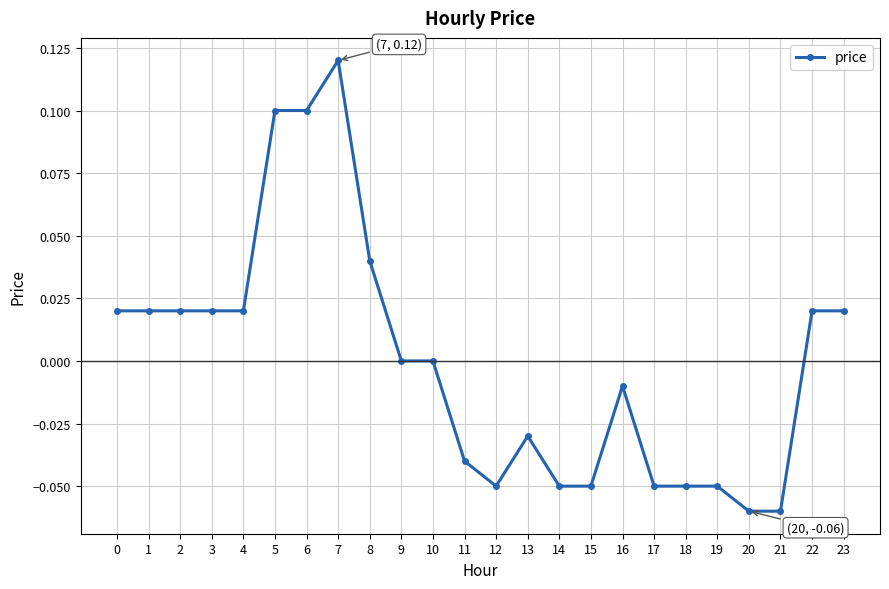

Which has a higher value, 23 or 6?

6